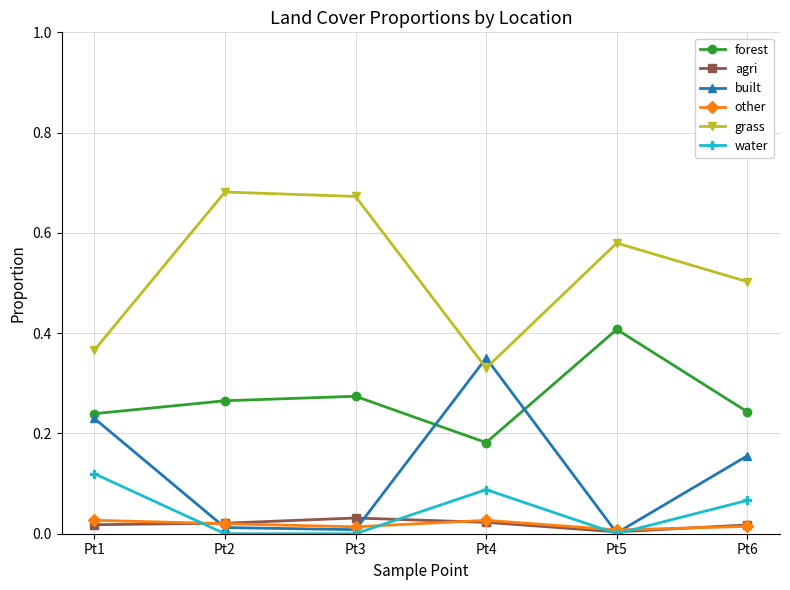

True or false: other has a value of 0.0 at Pt3.

True